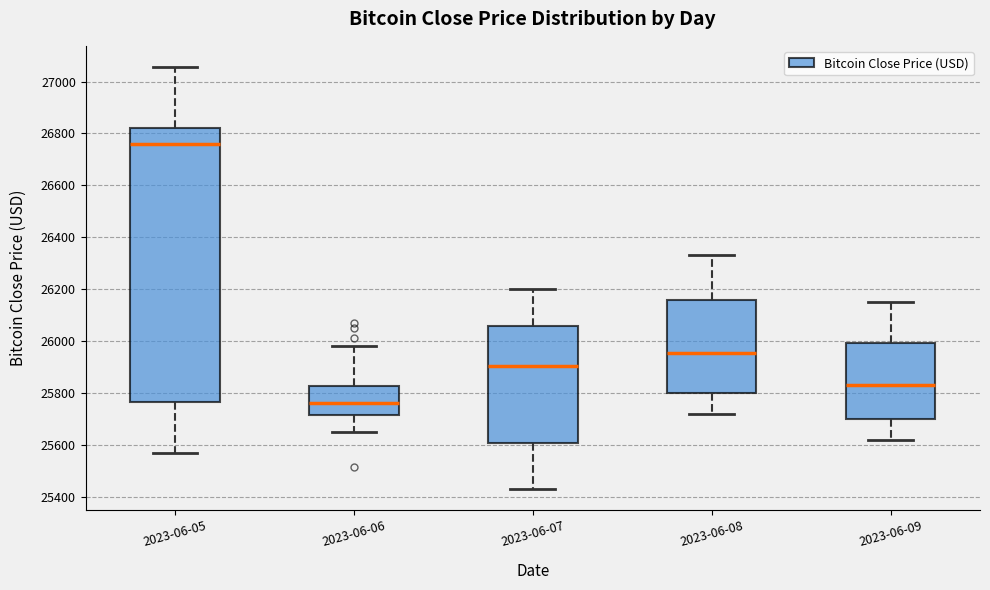

Comparing the boxes themselves (not the whiskers), which one is the tallest?

2023-06-05